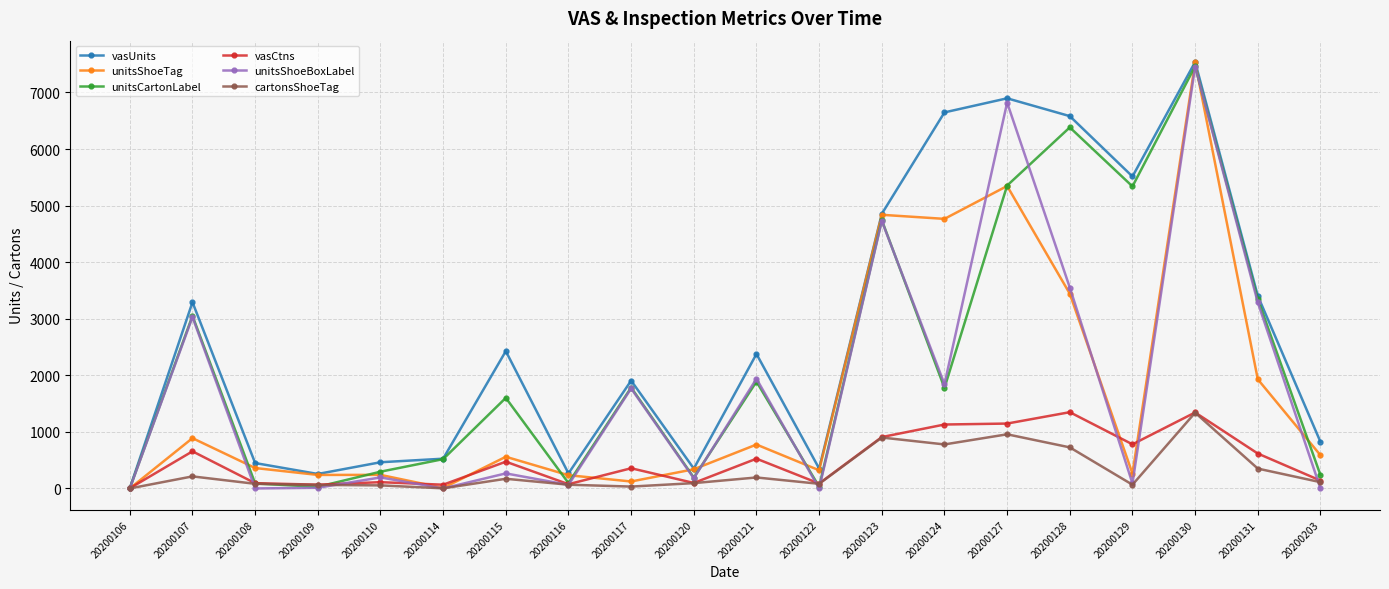

At which category is the sum across all series the highest?

20200130